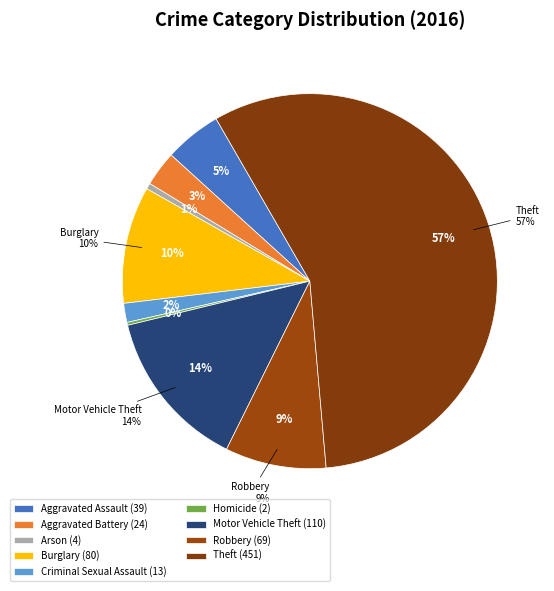

Is it true that Homicide is 1% of the pie?

False